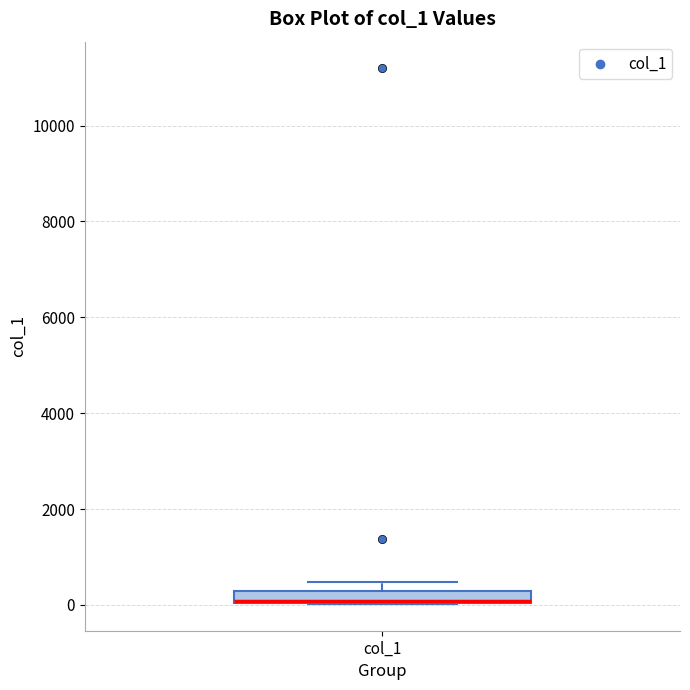

Where is the lower edge of the box for col_1 on the y-axis? The values are not printed on the chart, so give them approximately, as read against the axis.

0